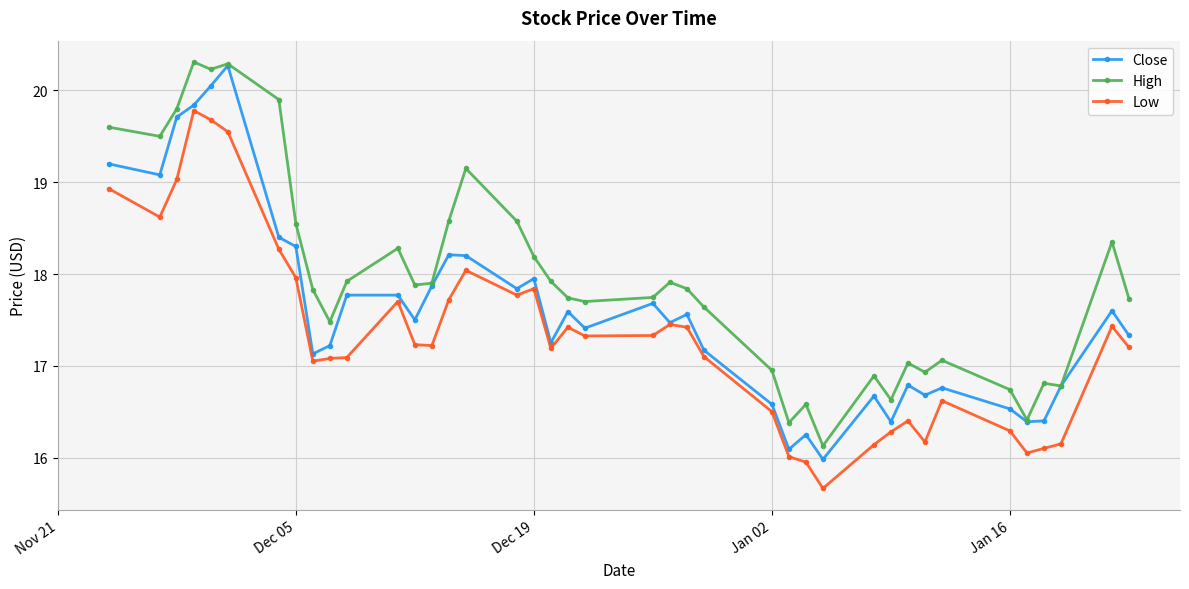

What is the difference between the maximum and minimum values in the Low series?

4.1